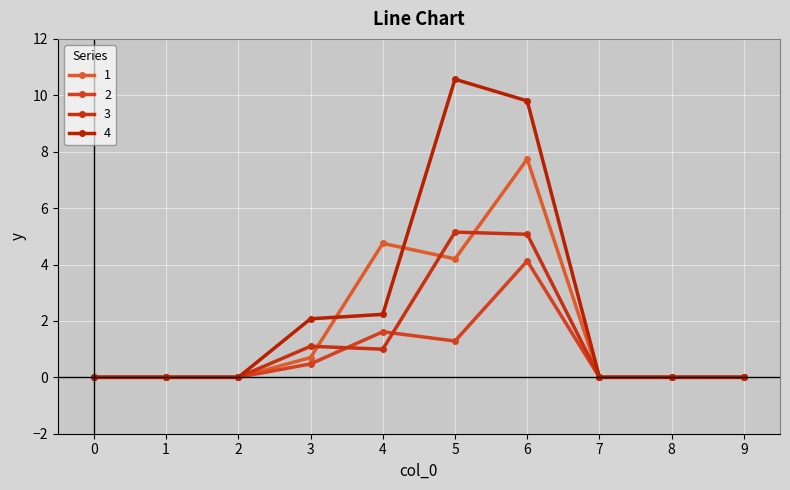

Where is the first local minimum for 2?

5